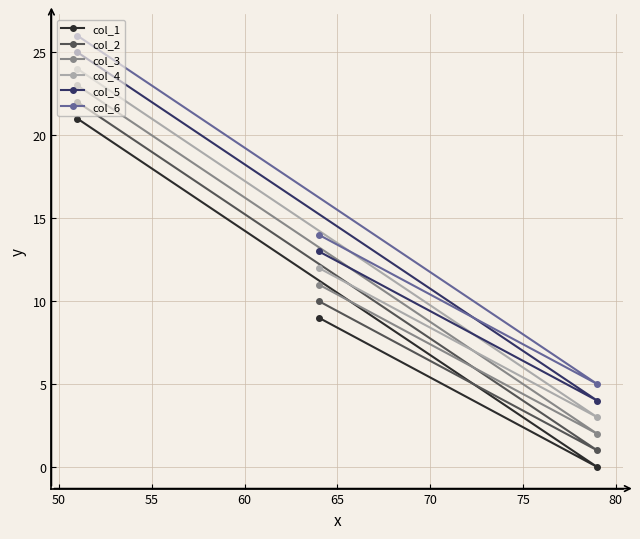

Rank the series by their maximum value, from lowest to highest.

col_1, col_2, col_3, col_4, col_5, col_6